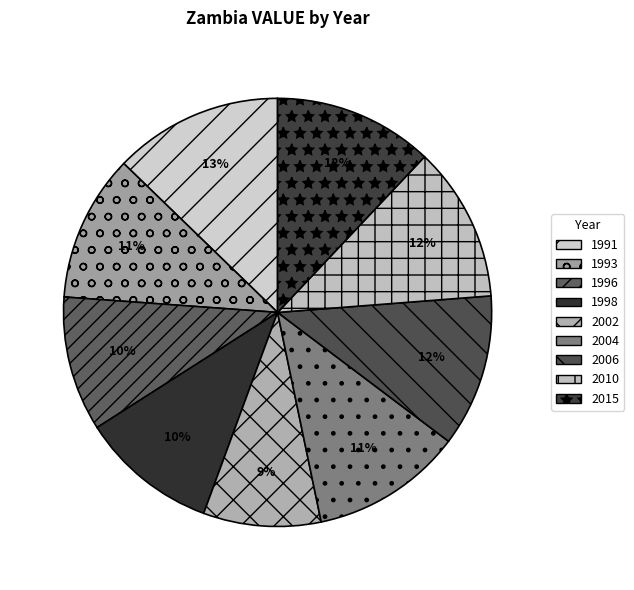

What is the total percentage of 2004 and 2010?

23.2%